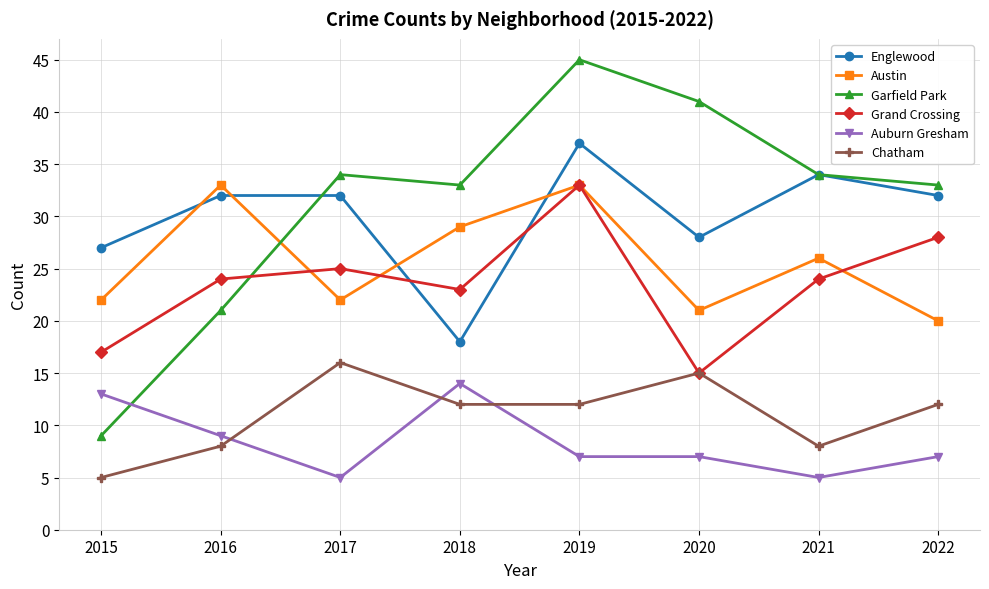

What is the maximum value for Chatham?

16